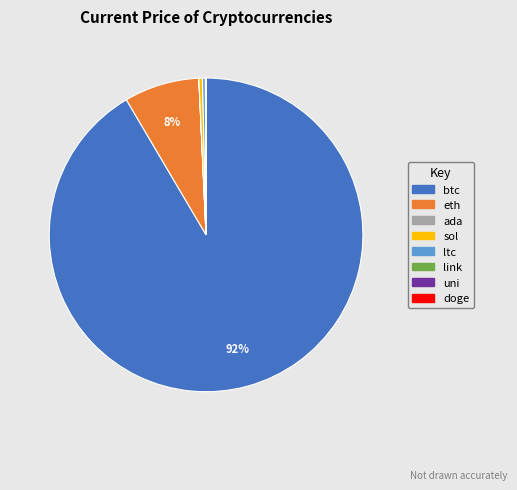

What is the largest slice in the pie chart?

btc